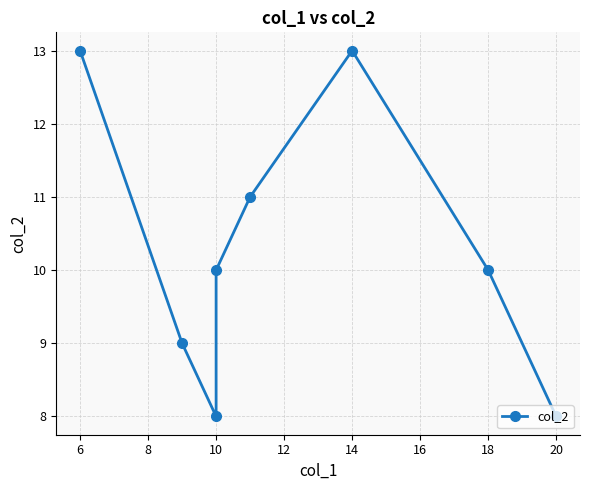

The value at 10 is 3. True or false?

False